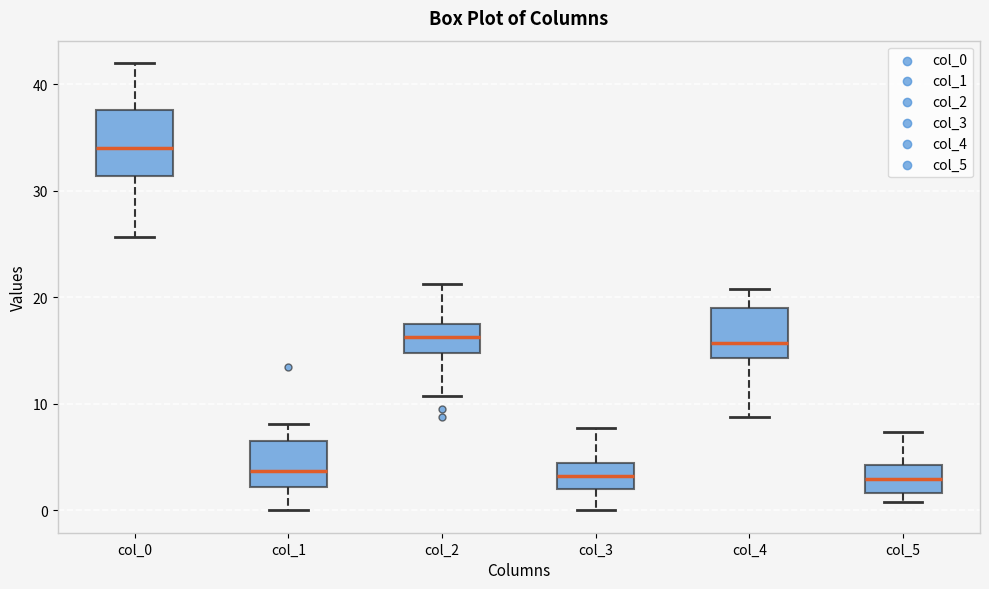

Where does the median line of the box for col_4 sit on the y-axis? The values are not printed on the chart, so give them approximately, as read against the axis.

16